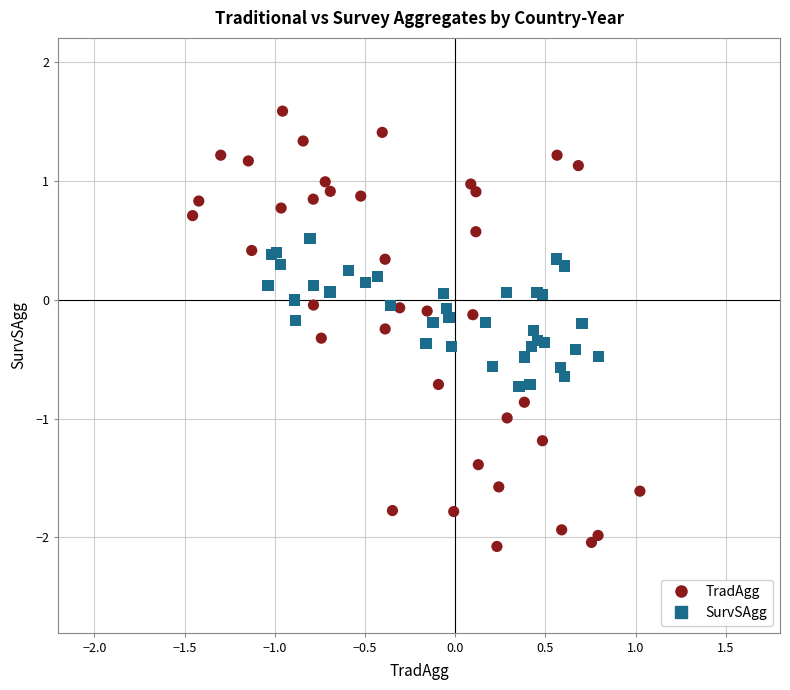

Which series contains the highest Y value?

TradAgg